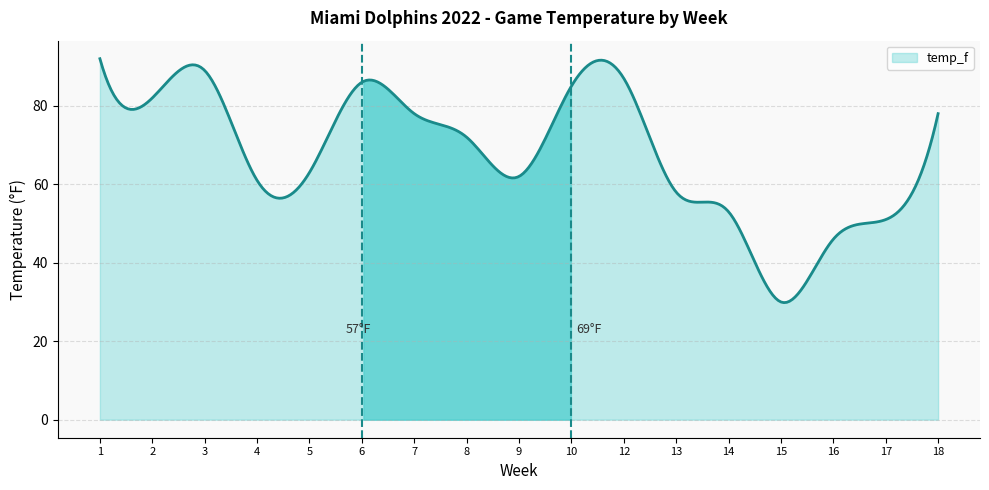

What is the smallest value displayed?

29.8